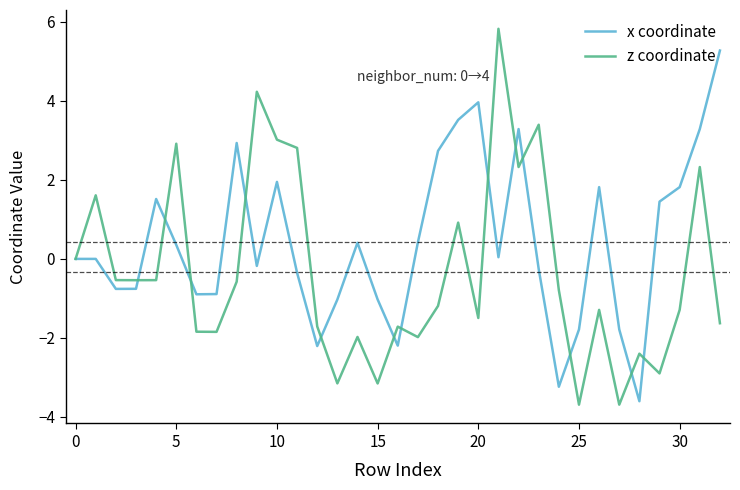

True or false: z coordinate has more than 0 points higher than both neighbors.

True